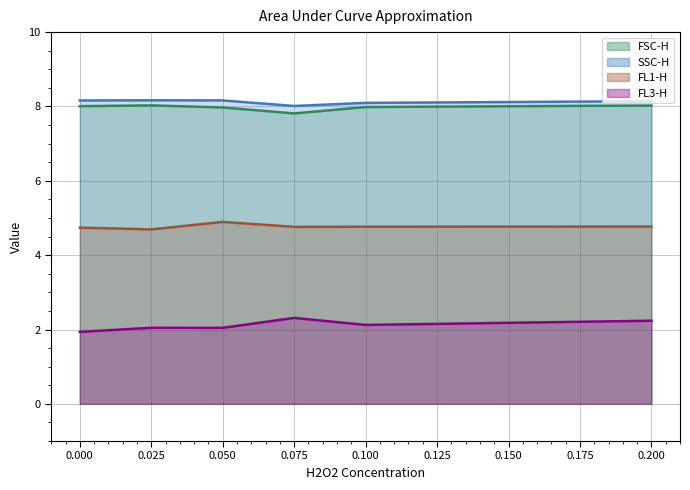

Between 0.025 and 0.0, which is larger?

0.025